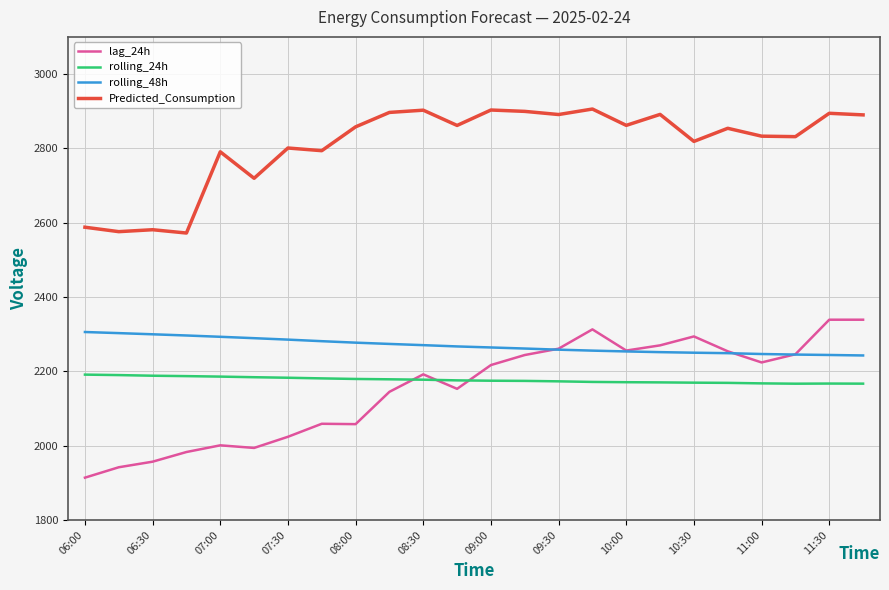

What is the average value of the lag_24h series?

2153.3